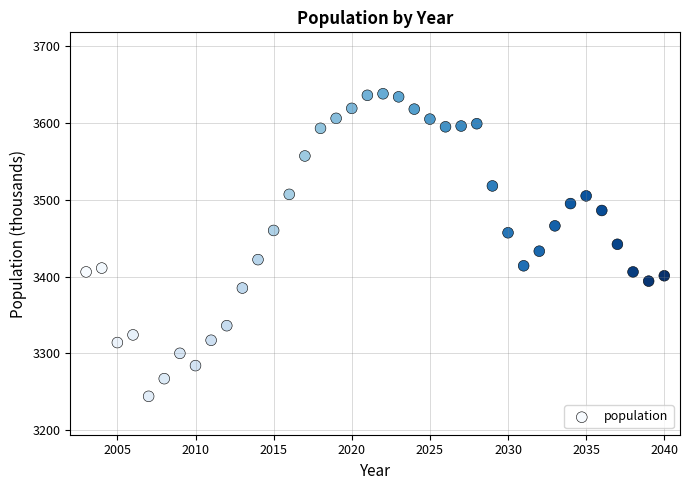

What is the range of X values (max minus min)?

37